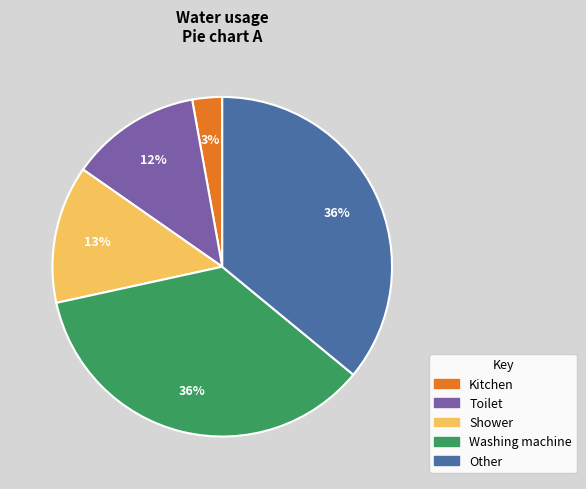

Is there a majority slice in this chart?

No